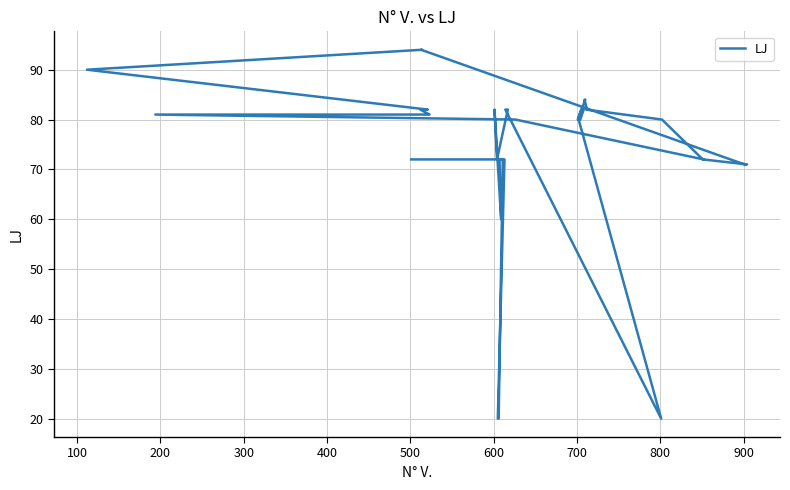

Is this an area chart (filled region under the line)?

No